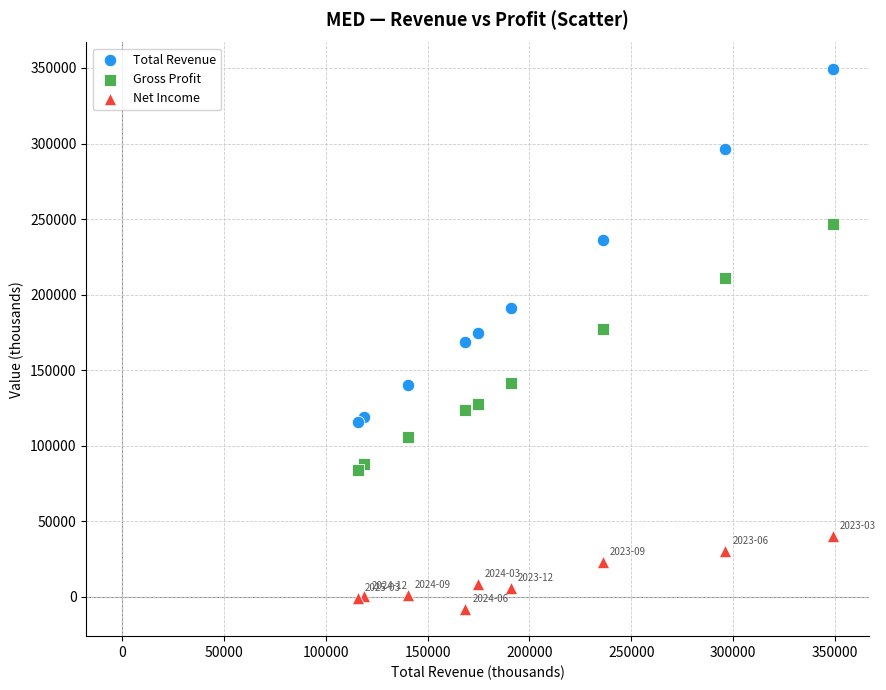

Which series has the widest spread of Y values?

Total Revenue